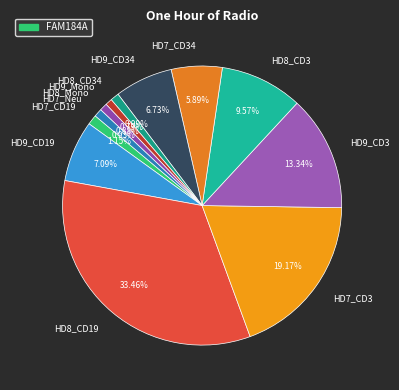

The HD9_CD34 slice represents 20% of the pie. True or false?

False